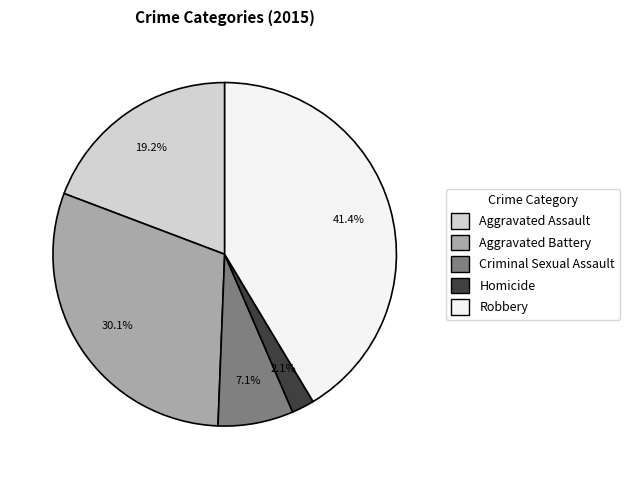

Which has a higher value, Aggravated Battery or Aggravated Assault?

Aggravated Battery